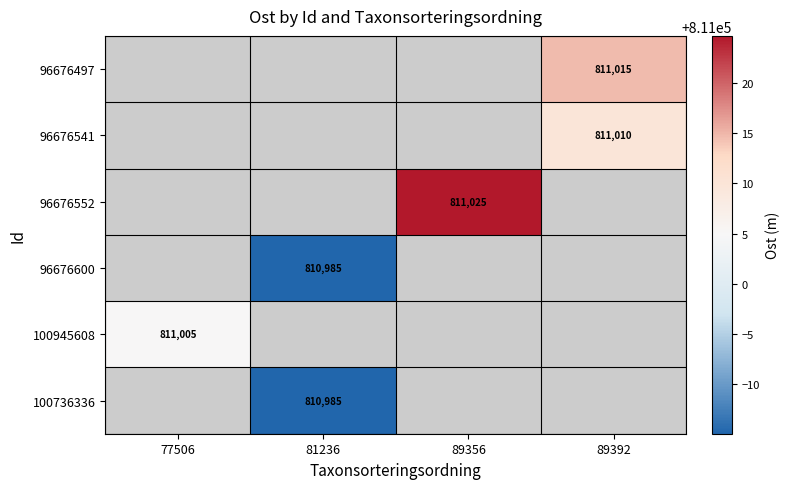

How many categories are shown in the chart?

4